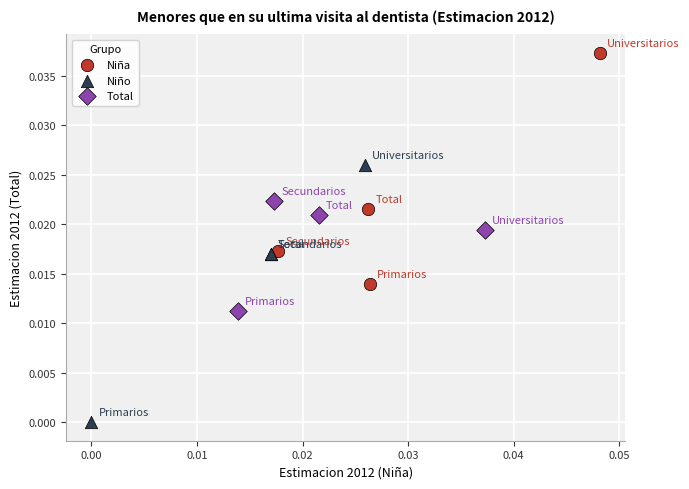

Which series has the largest Y range (max minus min)?

Niño